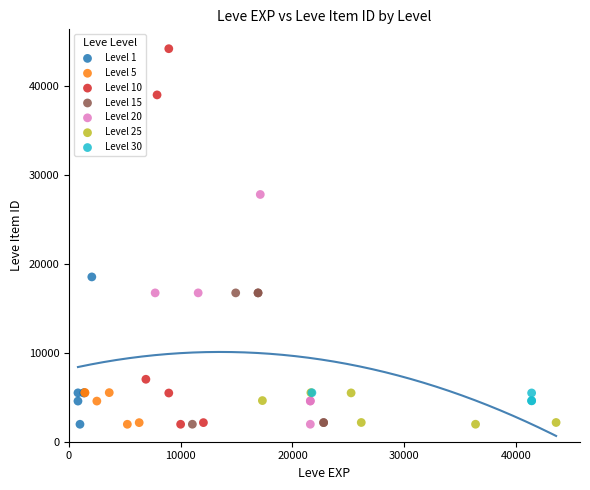

What are all the series names shown in the legend?

Level 1, Level 5, Level 10, Level 15, Level 20, Level 25, Level 30